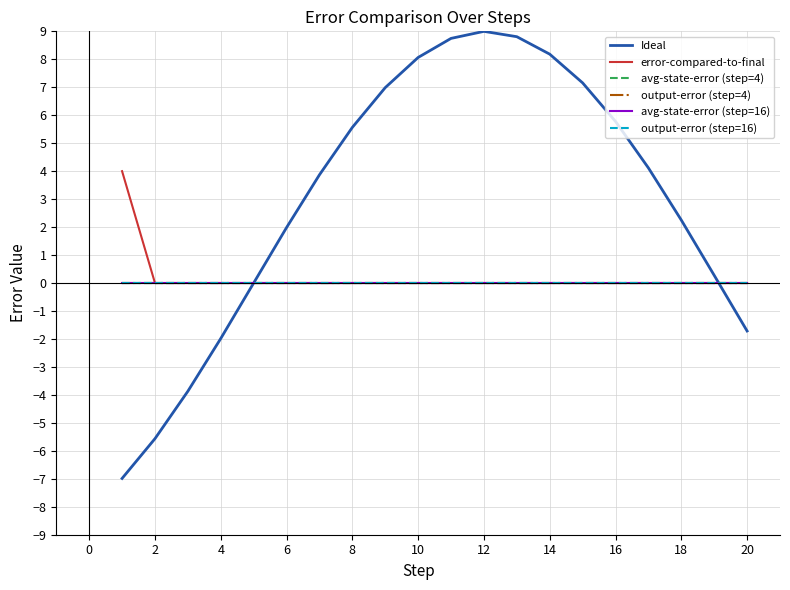

List the series in order of their peak value, highest first.

Ideal, error-compared-to-final, avg-state-error (step=4), output-error (step=4), avg-state-error (step=16), output-error (step=16)